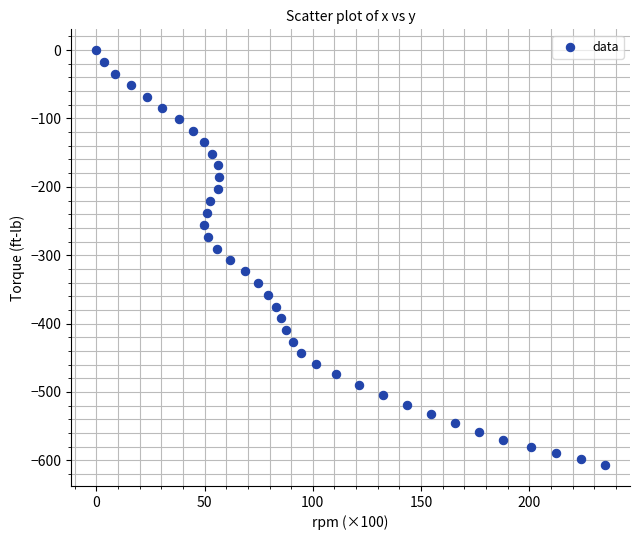

What is the range of X values (max minus min)?

234.8